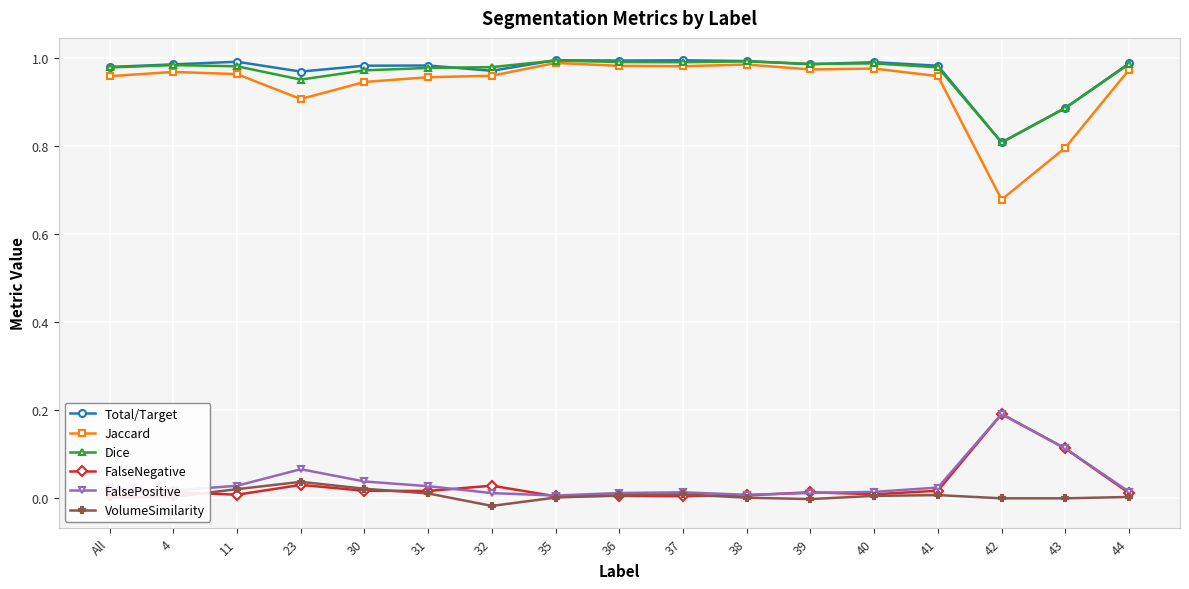

What position from the right is 4?

16